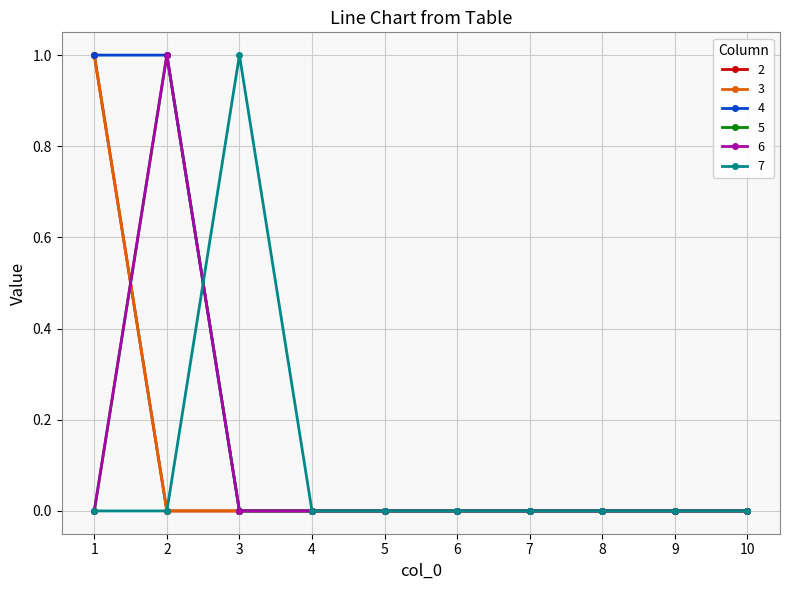

Is this an area chart (filled region under the line)?

No